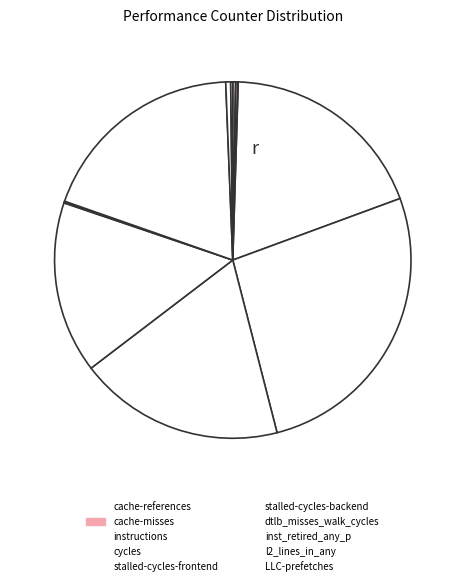

Is it true that LLC-prefetches is 12% of the pie?

False